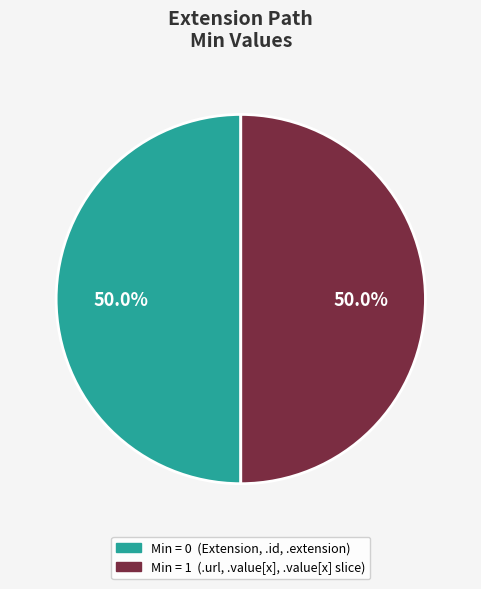

How much of the chart is everything except Min = 0 (Extension, .id, .extension)?

50.0%